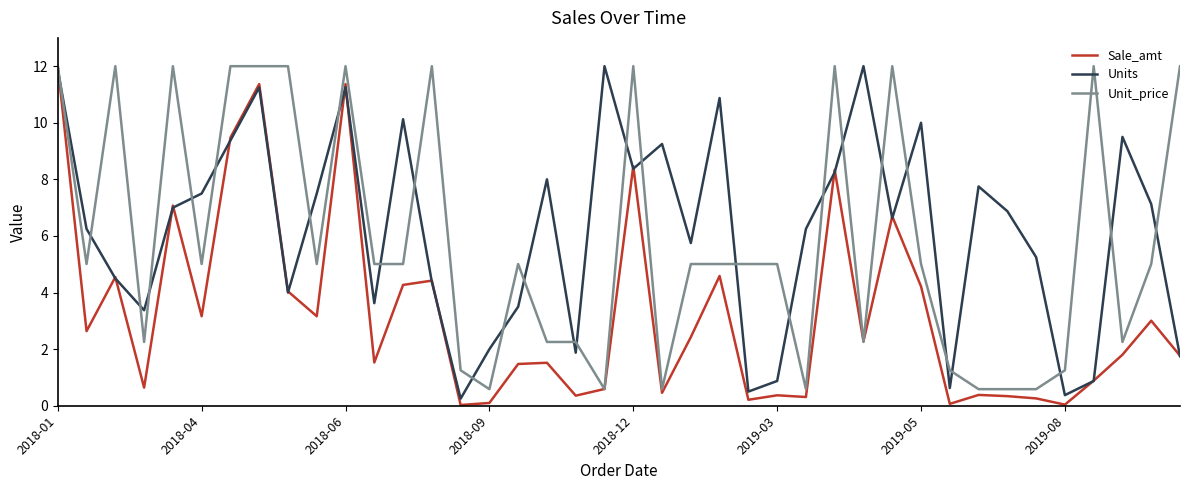

What is the maximum value shown in the chart?

12.0